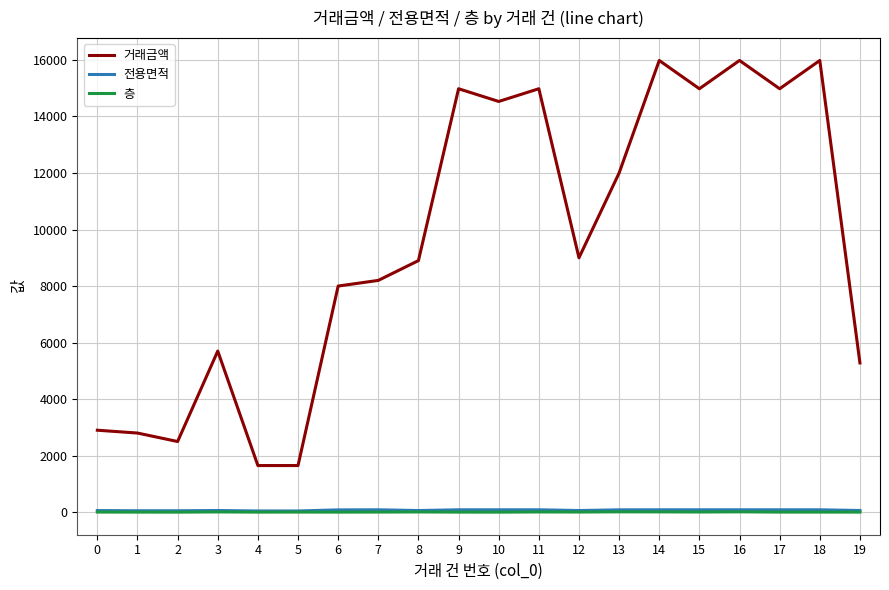

What is the greatest value displayed?

15980.0